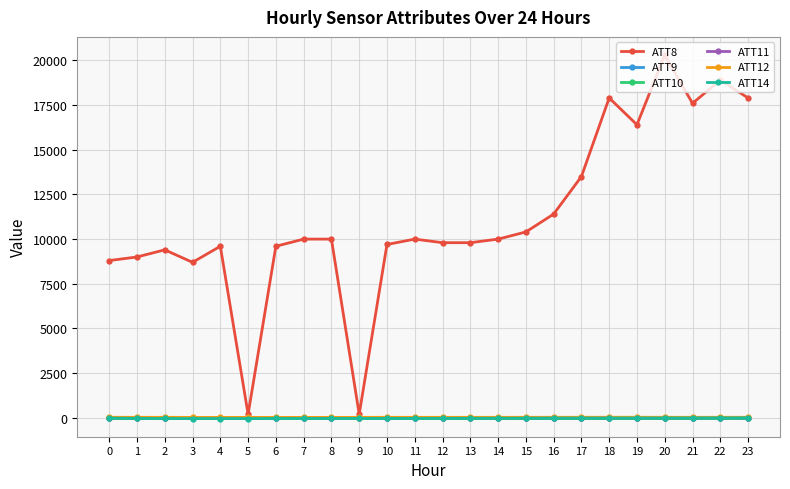

Reading right to left, list all the values displayed in this chart.

ATT8: 23=17900.0	22=18900.0	21=17600.0	20=20300.0	19=16400.0	18=17900.0	17=13500.0	16=11400.0	15=10400.0	14=10000.0	13=9800.0	12=9800.0	11=10000.0	10=9700.0	9=200.0	8=10000.0	7=10000.0	6=9600.0	5=200.0	4=9600.0	3=8700.0	2=9400.0	1=9000.0	0=8800.0
ATT9: 23=-10.0	22=-10.0	21=-10.0	20=-10.0	19=-10.0	18=-10.0	17=-10.0	16=-10.0	15=-10.0	14=-10.0	13=-10.0	12=-10.0	11=-10.0	10=-10.0	9=-10.0	8=-10.0	7=-10.0	6=-10.0	5=-10.0	4=-10.0	3=-10.0	2=-10.0	1=-10.0	0=-10.0
ATT10: 23=-10.0	22=-10.0	21=-10.0	20=-10.0	19=-10.0	18=-10.0	17=-10.0	16=-10.0	15=-10.0	14=-10.0	13=-10.0	12=-10.0	11=-10.0	10=-10.0	9=-10.0	8=-10.0	7=-10.0	6=-10.0	5=-10.0	4=-10.0	3=-10.0	2=-10.0	1=-10.0	0=-10.0
ATT11: 23=2.5	22=2.6	21=1.9	20=1.8	19=1.0	18=2.0	17=3.3	16=4.3	15=5.8	14=6.5	13=6.5	12=7.3	11=9.1	10=9.2	9=9.6	8=9.3	7=10.0	6=10.4	5=10.4	4=10.4	3=10.0	2=9.4	1=8.3	0=6.9
ATT12: 23=29.8	22=28.8	21=28.1	20=29.0	19=30.9	18=30.8	17=30.4	16=29.2	15=27.8	14=27.0	13=25.0	12=26.1	11=26.3	10=27.1	9=24.6	8=23.5	7=23.0	6=22.8	5=23.6	4=20.4	3=23.0	2=26.5	1=26.7	0=29.6
ATT14: 23=-0.7	22=-4.9	21=-8.2	20=-10.4	19=-12.0	18=-12.6	17=-14.4	16=-16.3	15=-19.8	14=-23.7	13=-26.2	12=-30.3	11=-32.5	10=-33.7	9=-33.9	8=-35.6	7=-35.6	6=-36.3	5=-41.5	4=-40.6	3=-39.1	2=-38.8	1=-33.1	0=-15.0